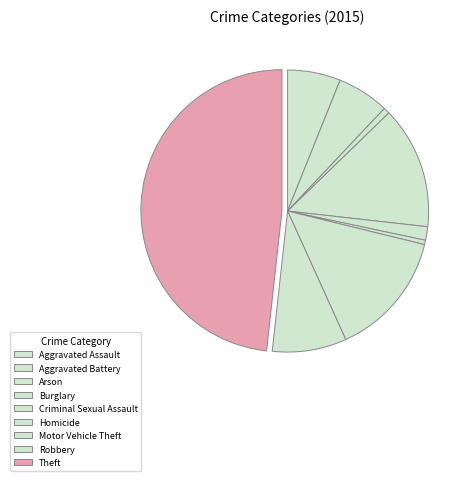

What portion of the pie excludes Theft?

51.7%